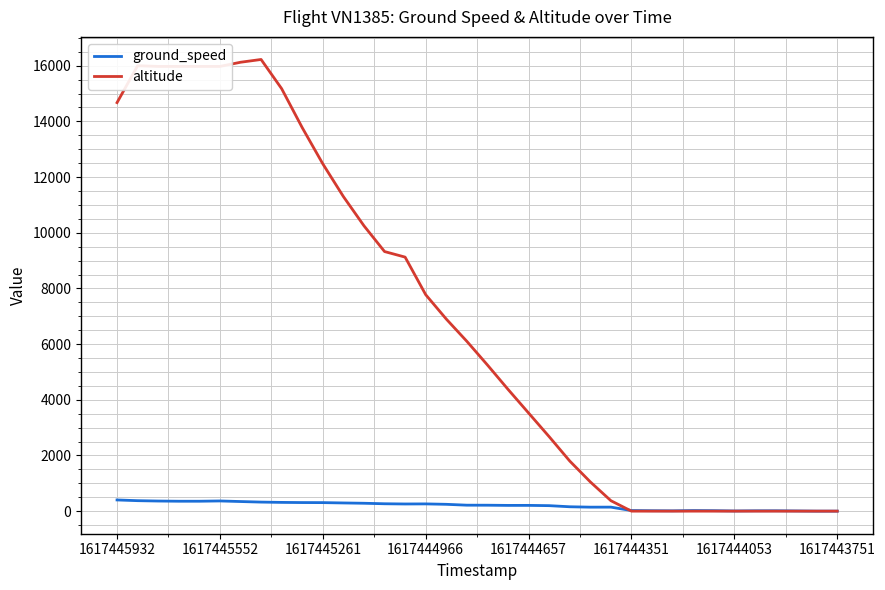

Rank the series by their average value, from lowest to highest.

ground_speed, altitude